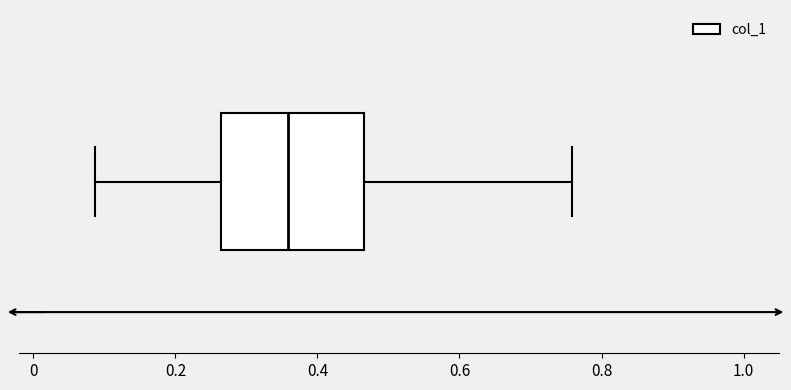

Read this box plot against the x-axis: the position of the median line, the range covered by the box, and the ends of both whiskers. The values are not printed on the chart, so give them approximately, as read against the axis.

median 0.36, box 0.26 to 0.46, whiskers 0.08 to 0.76